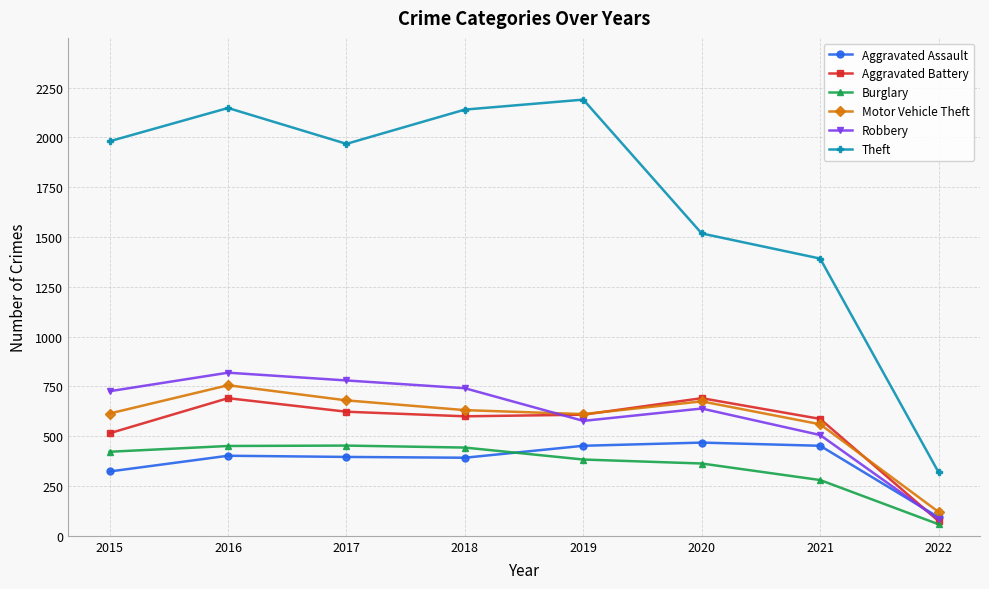

What is the sum of the Motor Vehicle Theft values at 2021 and 2015?

1174